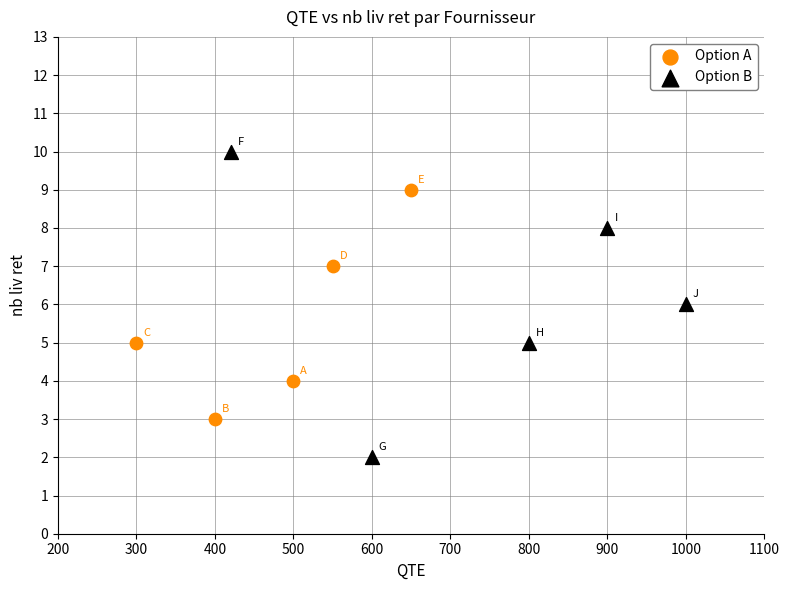

Which series has the largest Y range (max minus min)?

Option B